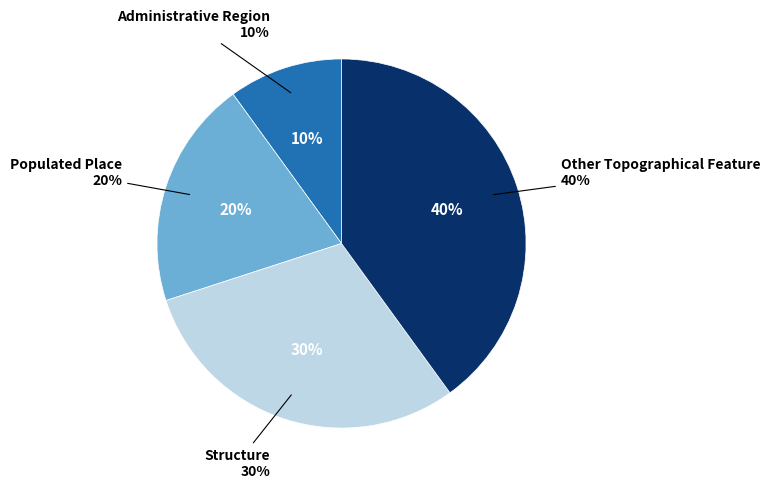

Rank the categories by value from highest to lowest.

Other Topographical Feature, Structure, Populated Place, Administrative Region